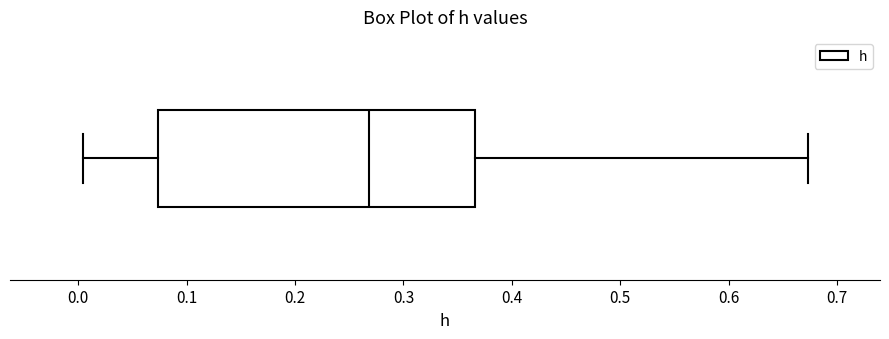

Transcribe this box plot: give where the median line is, the range the box spans, and where the two whiskers end, as read against the x-axis. The values are not printed on the chart, so give them approximately, as read against the axis.

median 0.27, box 0.07 to 0.37, whiskers 0.00 to 0.67